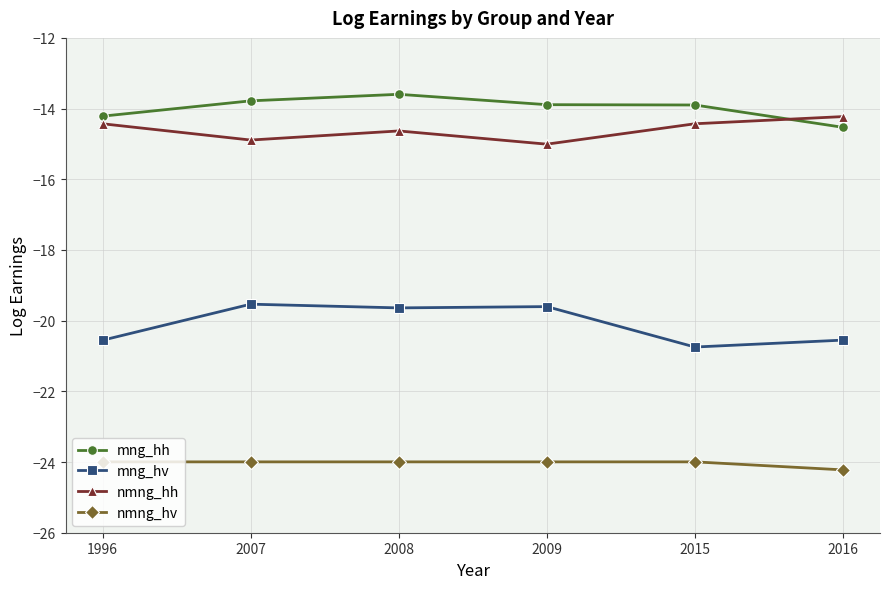

In mng_hh, how many points are higher than both neighbors (excluding endpoints)?

1